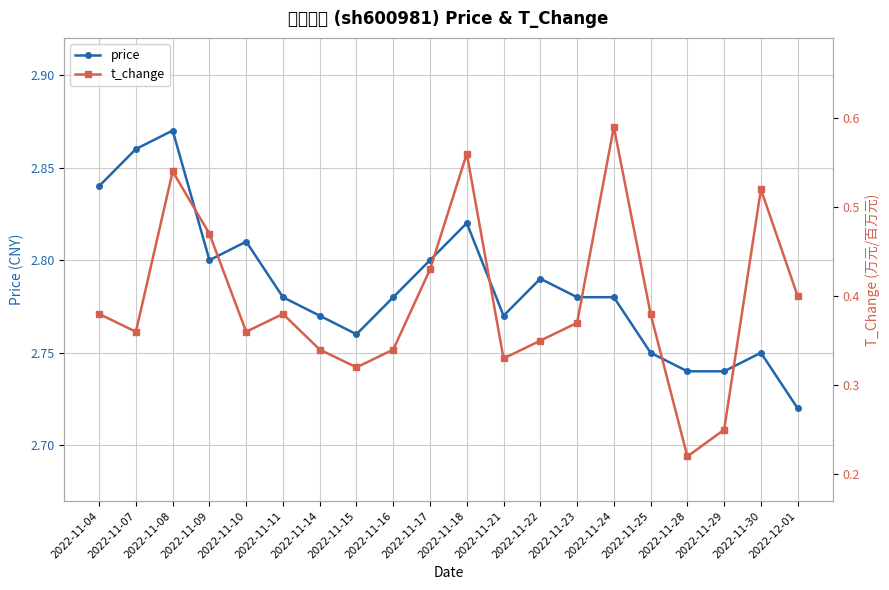

What are all the series names shown in the legend?

price, t_change